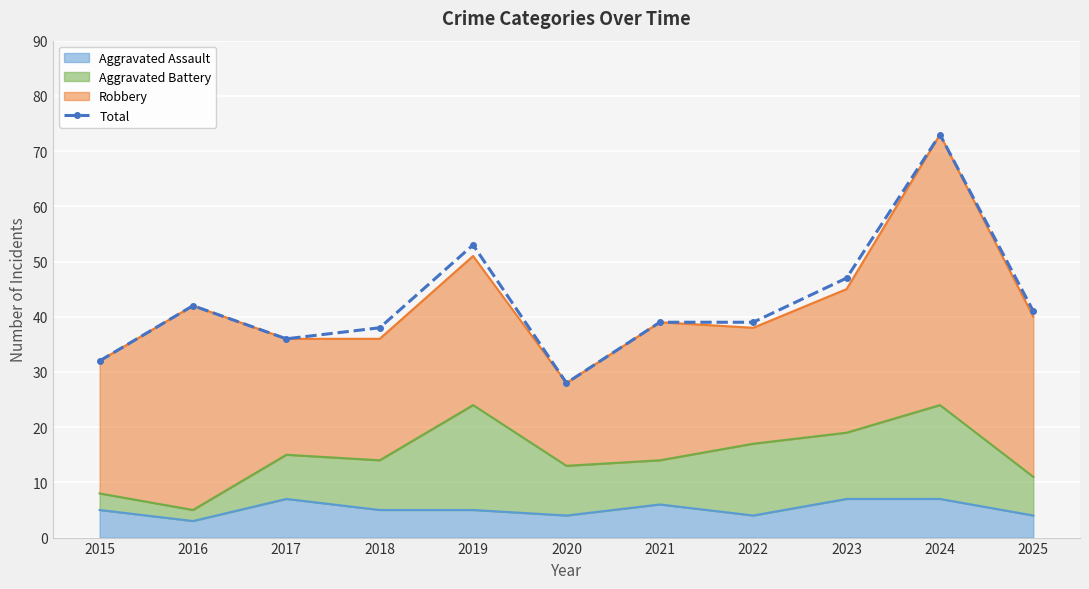

What is the average value?

43